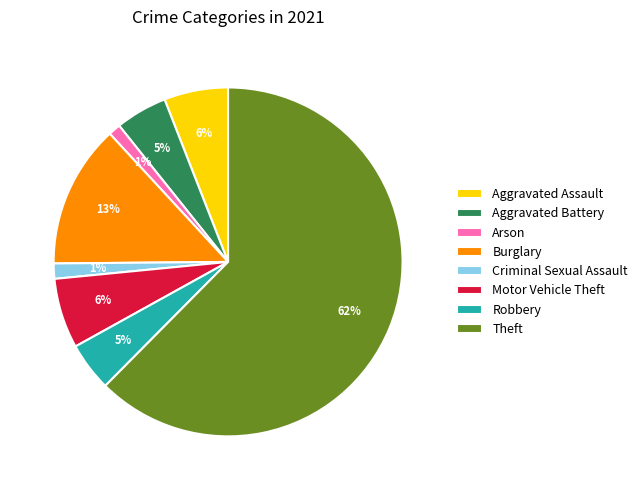

Does Burglary represent more than half of the total?

No